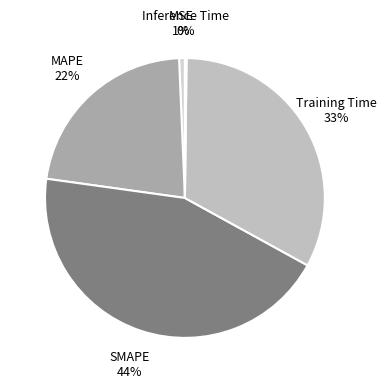

To the nearest percent, what portion does SMAPE represent?

44%